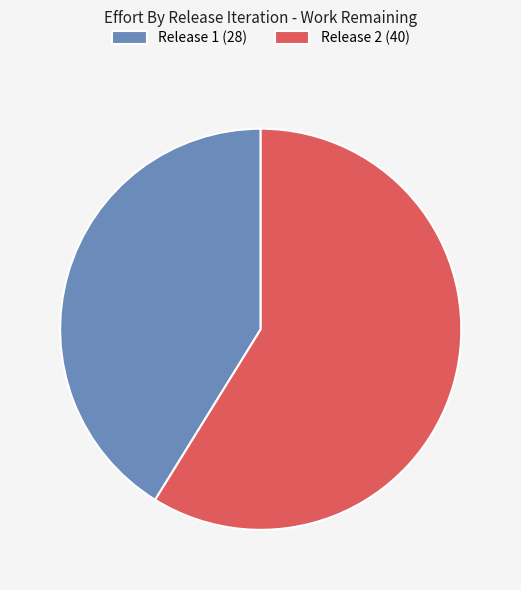

Which category has the smallest portion of the pie?

Release 1 (28)